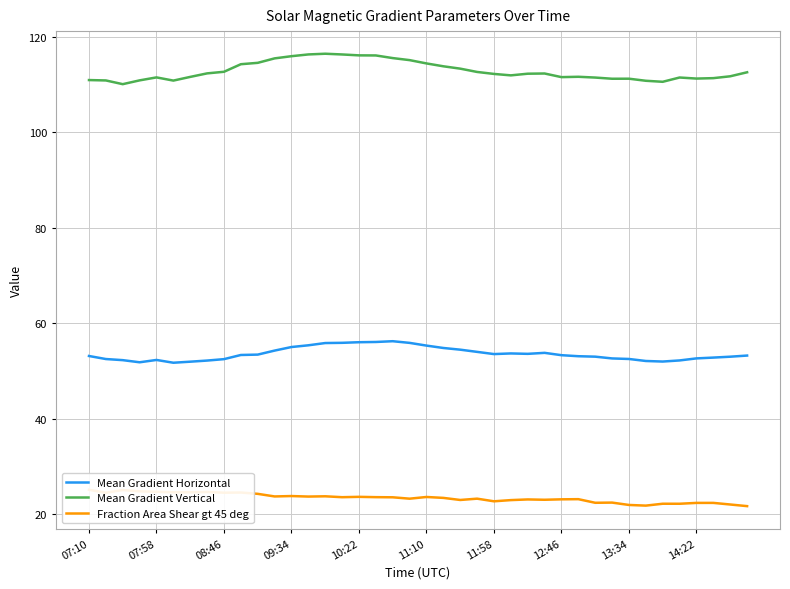

Does the chart display data point markers on the line(s)?

No